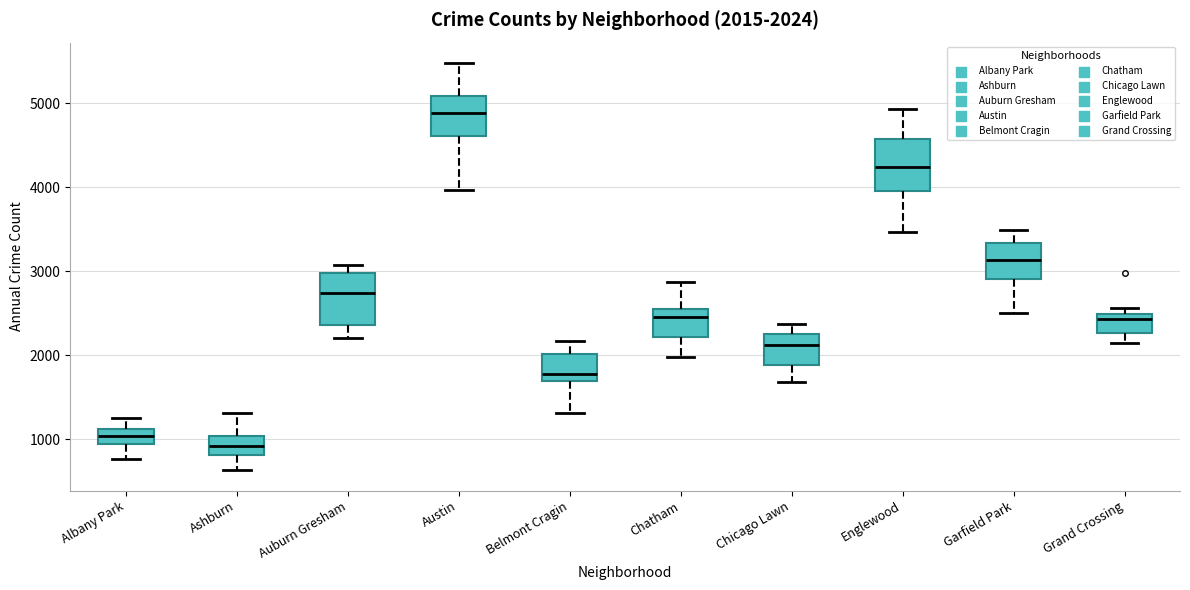

Which box has the highest median line?

Austin